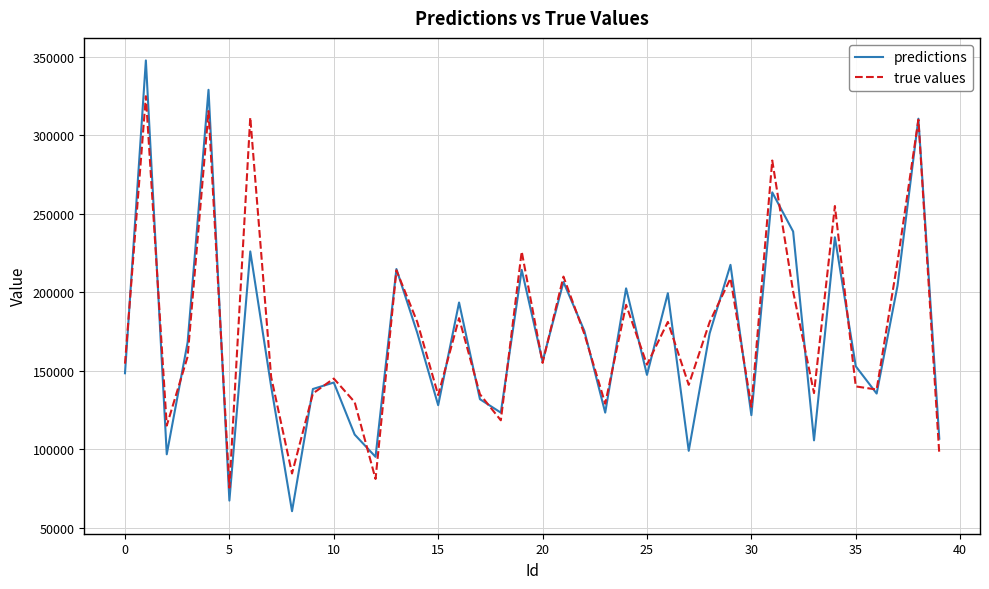

What is the average value of the true values series?

175064.6